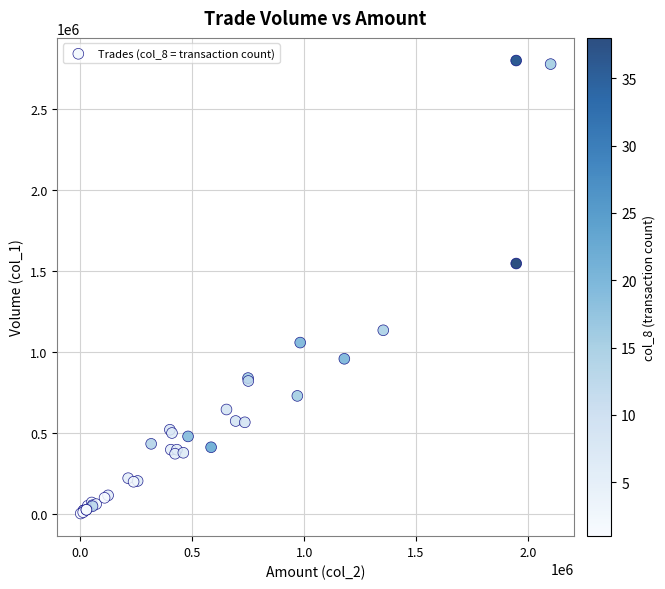

What Y value in the scatter plot is closest to 1400000?

1545000